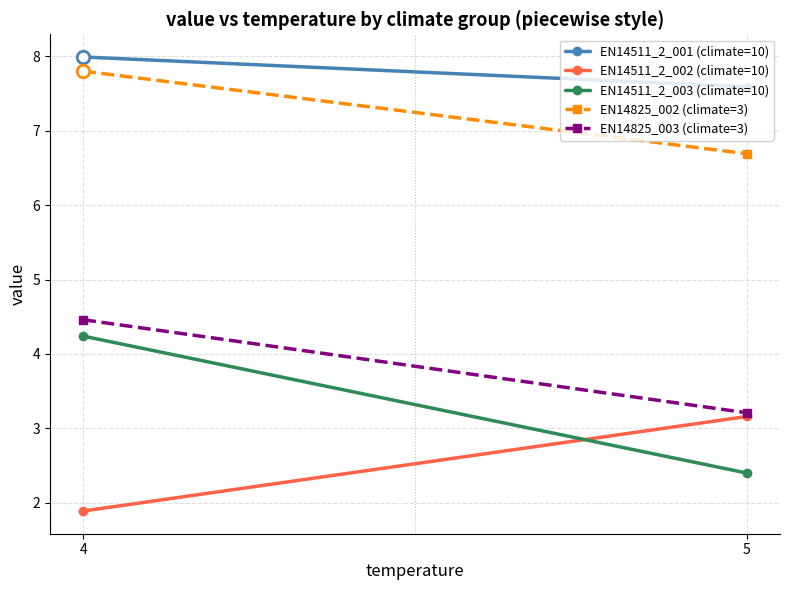

Rank the categories by EN14825_003 (climate=3) value from highest to lowest.

4, 5